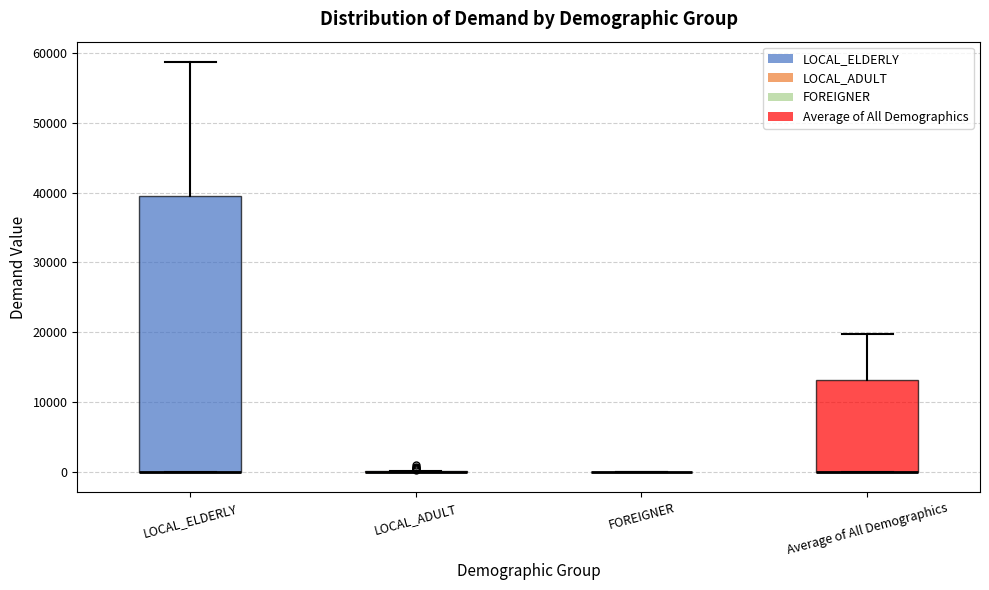

Reading left to right, transcribe this box plot: for each box, give where its median line is, the range the box spans, and where its two whiskers end, as read against the y-axis. The values are not printed on the chart, so give them approximately, as read against the axis.

LOCAL_ELDERLY: median 0 (drawn on the box's lower edge), box 0 to 40000, whiskers 0 to 59000
LOCAL_ADULT: box collapsed to a line at 0, whiskers 0 to 0
FOREIGNER: box collapsed to a line at 0, whiskers 0 to 0
Average of All Demographics: median 0 (drawn on the box's lower edge), box 0 to 13000, whiskers 0 to 20000